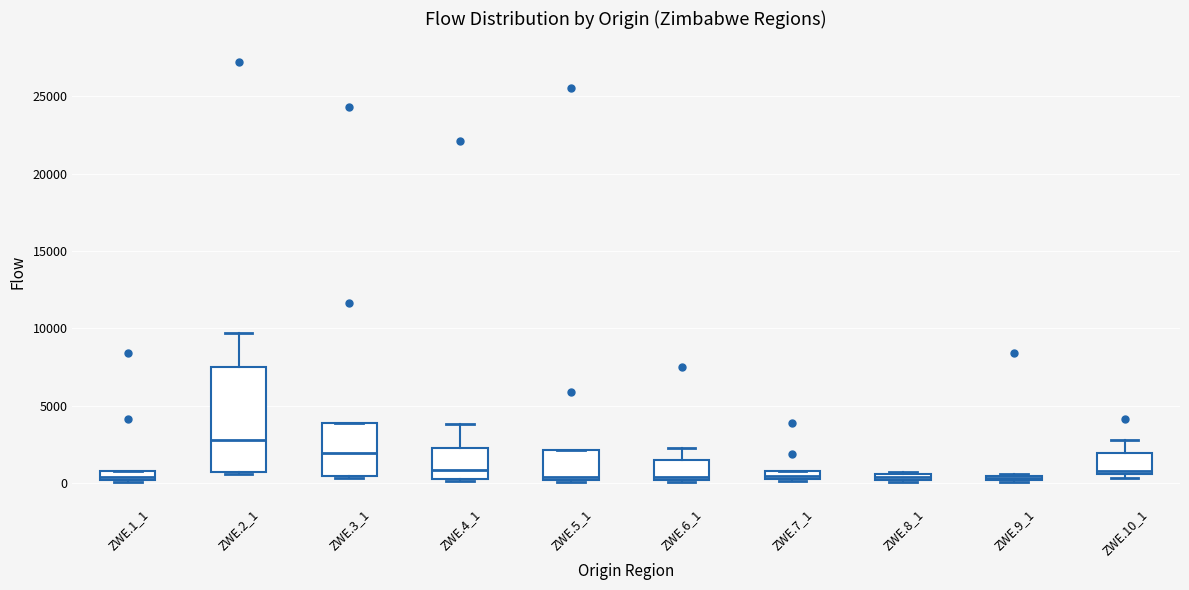

Where is the lower edge of the box for ZWE.10_1 on the y-axis? The values are not printed on the chart, so give them approximately, as read against the axis.

500